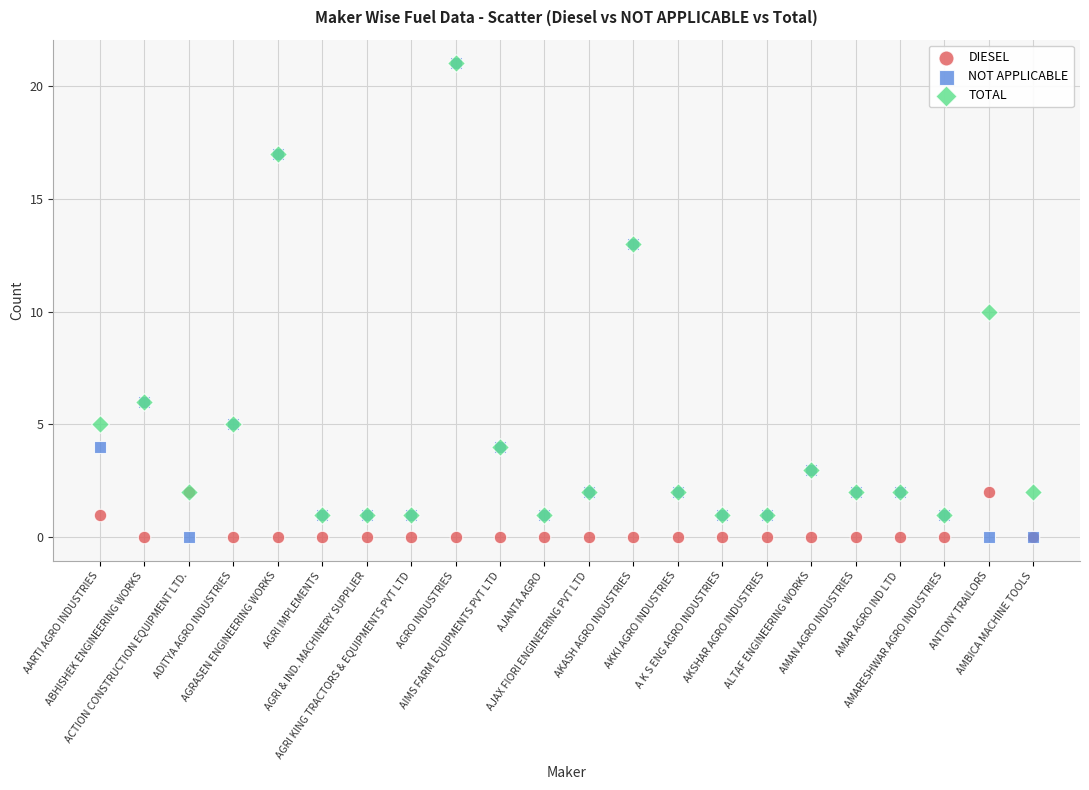

What are all the series names shown in the legend?

DIESEL, NOT APPLICABLE, TOTAL